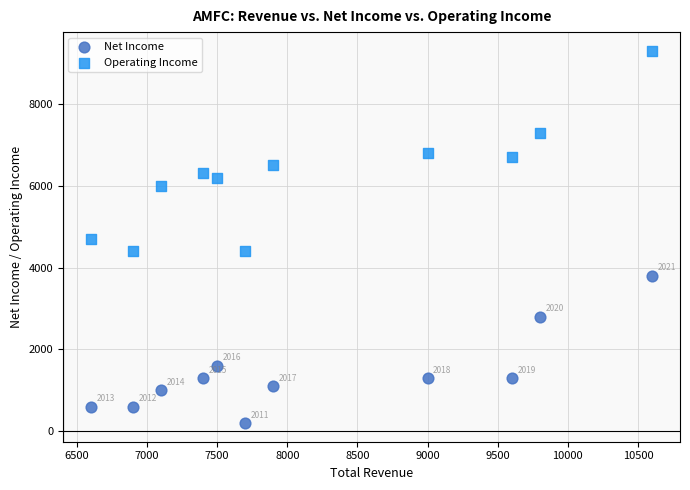

Which series reaches the minimum Y coordinate?

Net Income